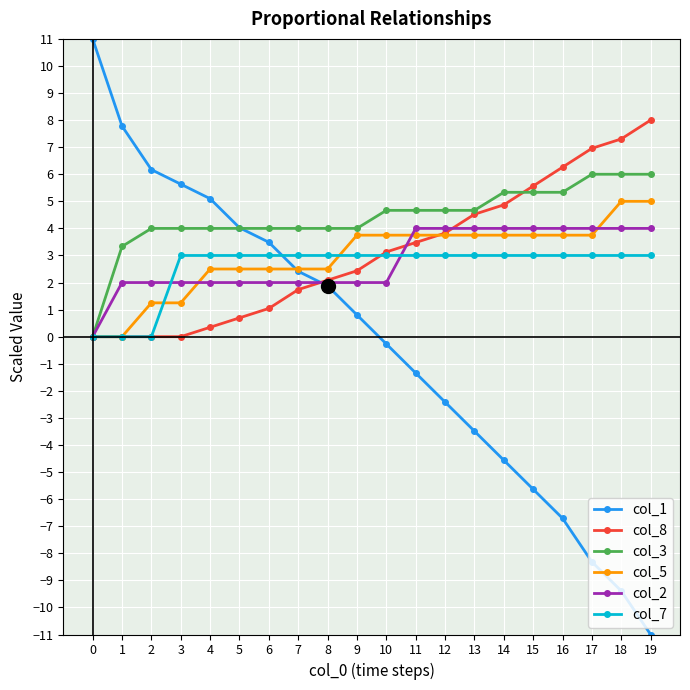

What is the sum of all col_8 values?

62.3